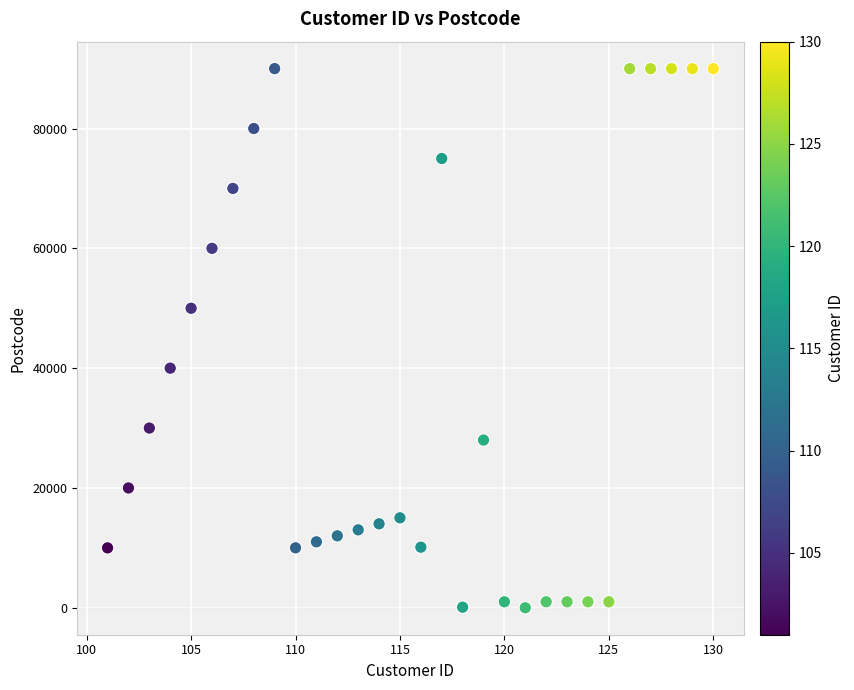

What is the range of X values (max minus min)?

29